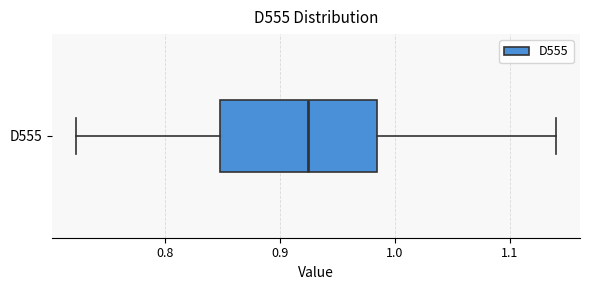

Transcribe this box plot: give where the median line is, the range the box spans, and where the two whiskers end, as read against the x-axis. The values are not printed on the chart, so give them approximately, as read against the axis.

median 0.92, box 0.85 to 0.98, whiskers 0.72 to 1.14